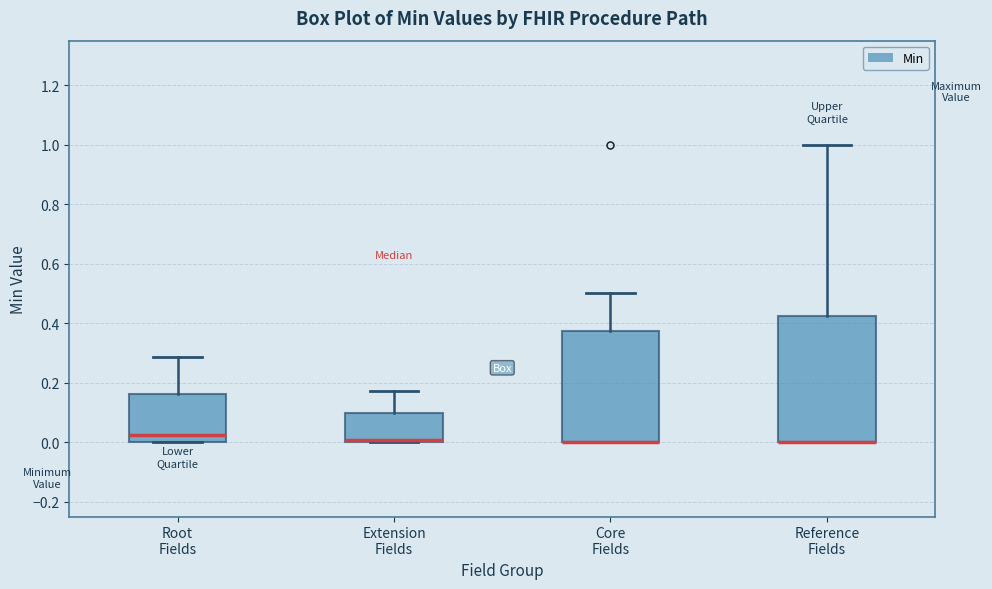

Comparing the boxes themselves (not the whiskers), which one is the tallest?

Reference Fields